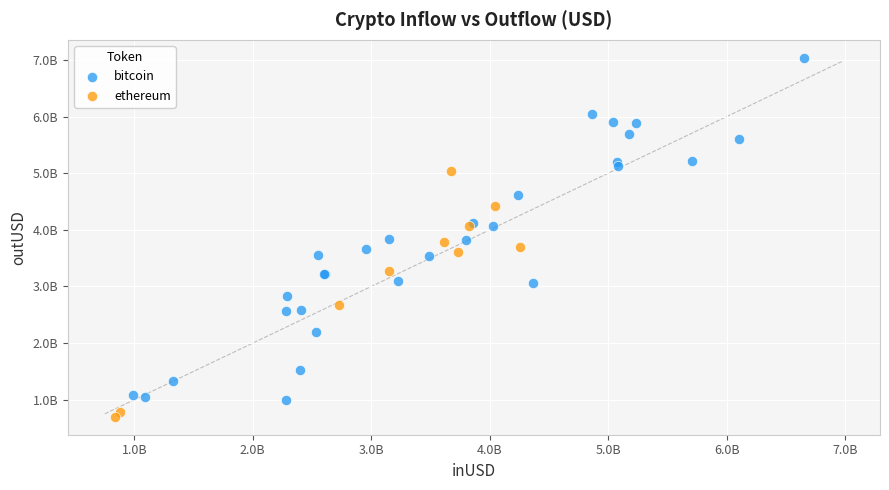

Which series contains the lowest Y value?

ethereum